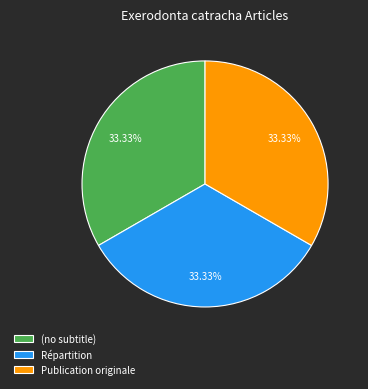

What is the ratio of the value at (no subtitle) to the value at Publication originale?

1.0